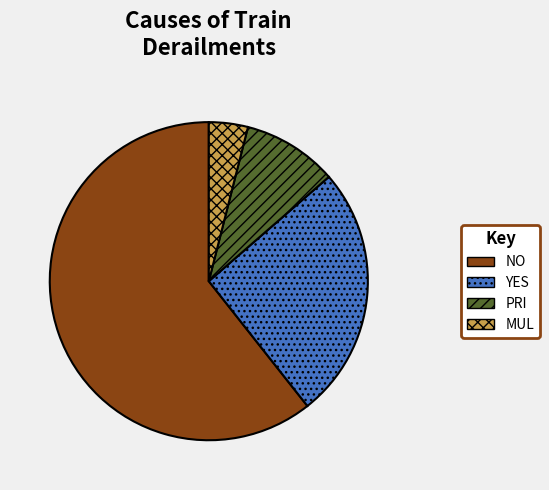

Is NO the majority of the pie?

Yes